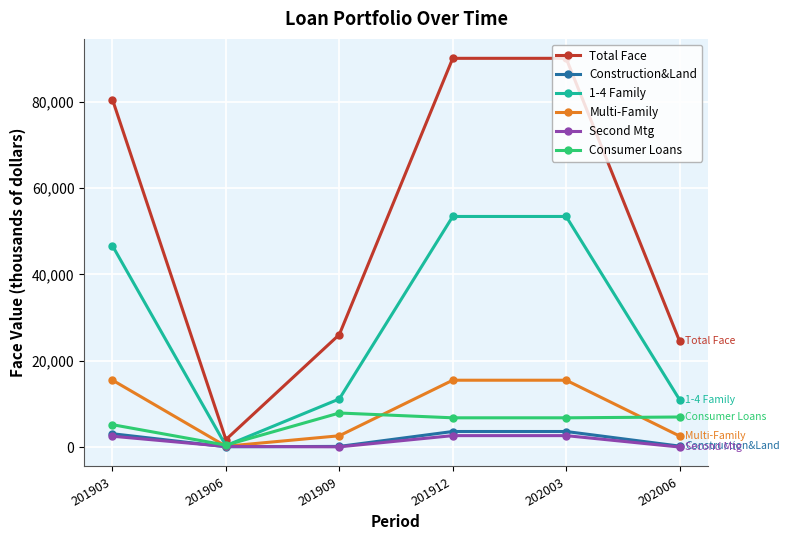

At how many categories does at least one series exceed 62204?

3